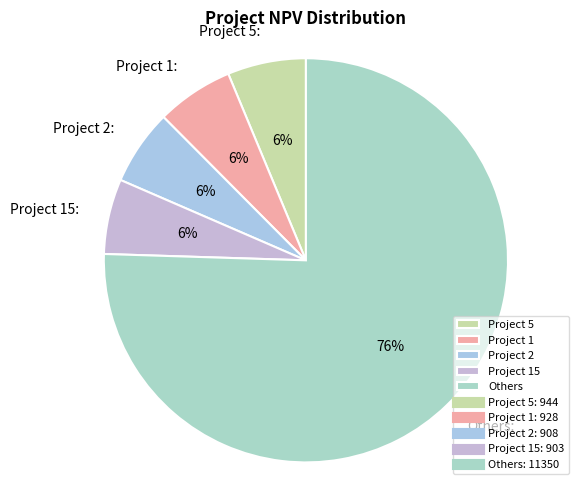

Does Project 15 account for over 50% of the chart?

No